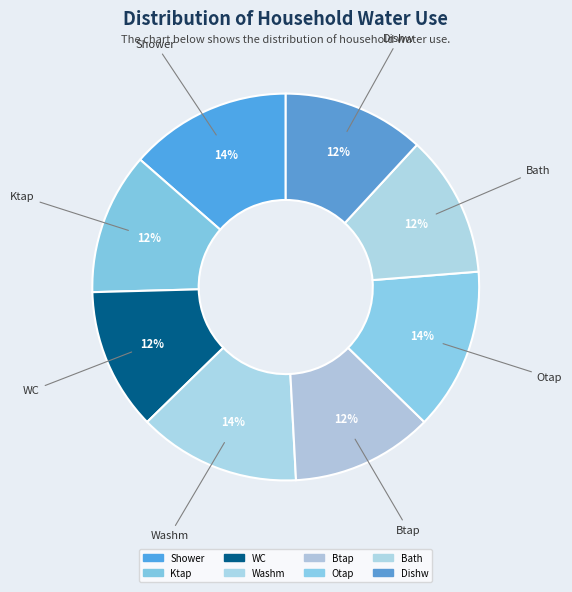

How many segments does this pie chart have?

8